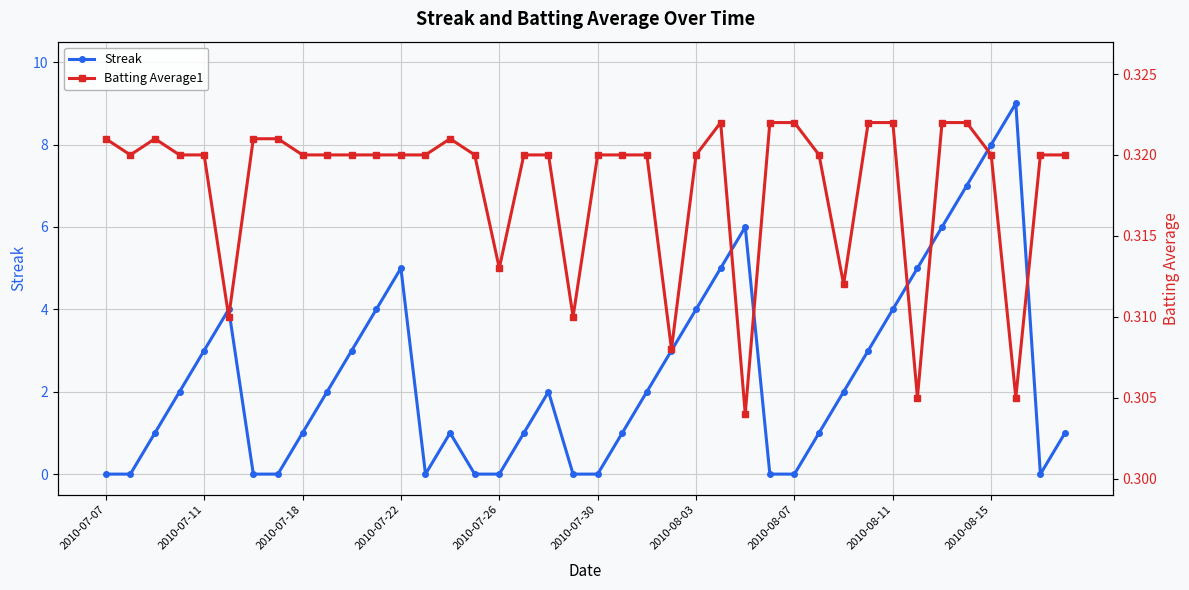

True or false: Streak has more than 0 interior local peaks.

True